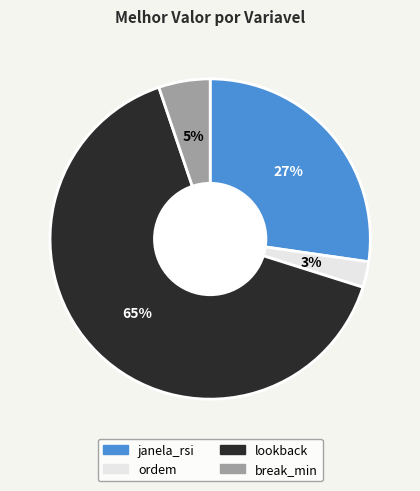

How many segments does this pie chart have?

4